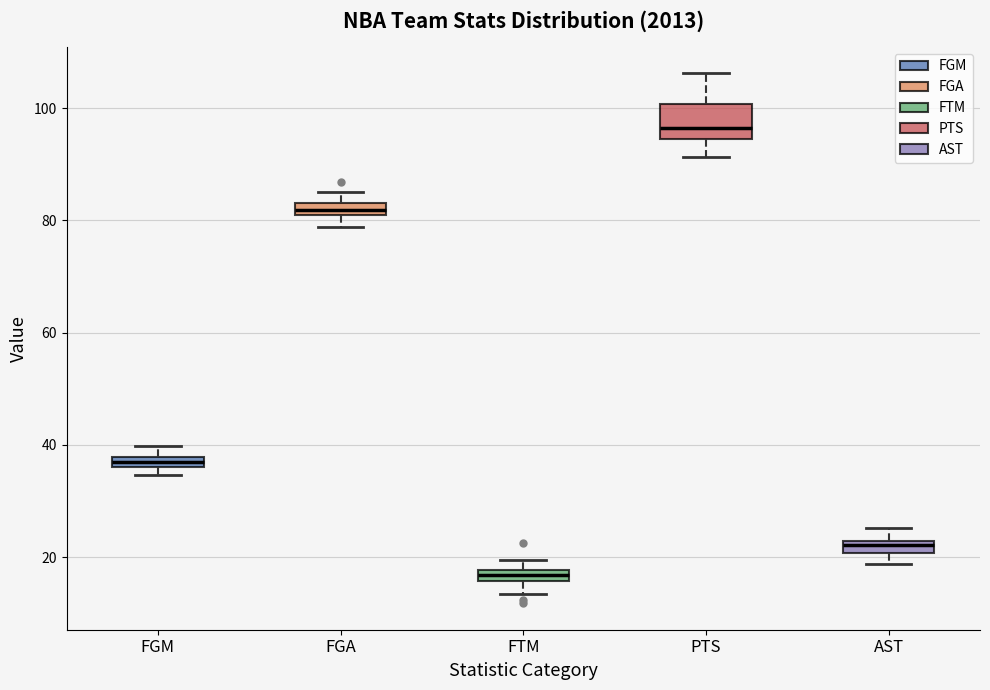

Which box is the tallest, from its lower edge to its upper edge?

PTS